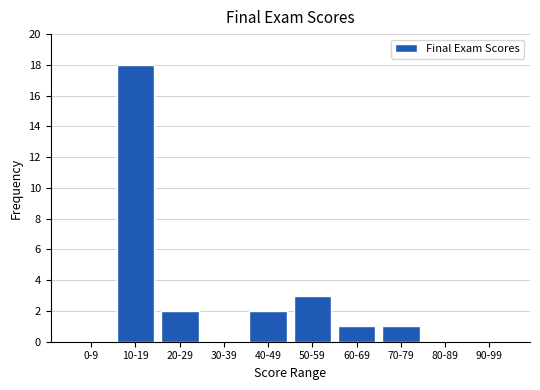

Reading left to right, list all the values displayed in this chart.

0-9=0	10-19=18	20-29=2	30-39=0	40-49=2	50-59=3	60-69=1	70-79=1	80-89=0	90-99=0